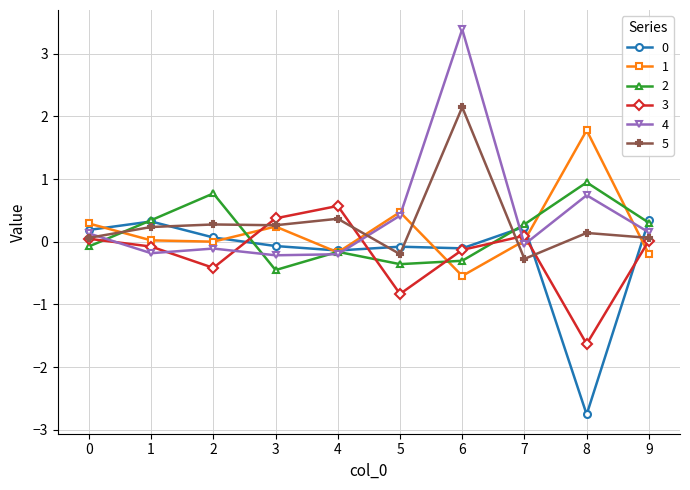

At which category is the sum across all series the highest?

6